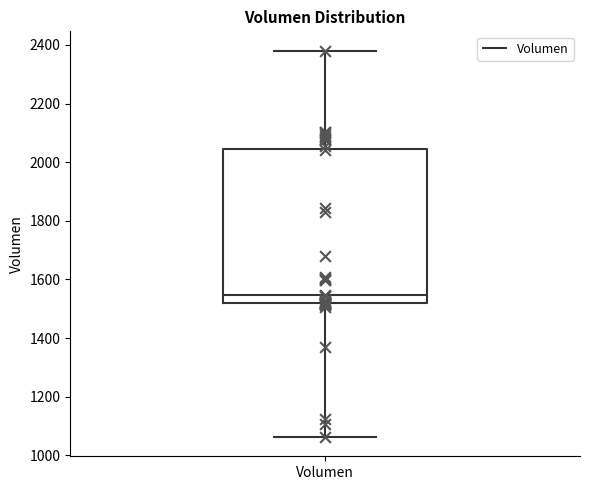

Transcribe this box plot: give where the median line is, the range the box spans, and where the two whiskers end, as read against the y-axis. The values are not printed on the chart, so give them approximately, as read against the axis.

median 1540, box 1520 to 2040, whiskers 1060 to 2380